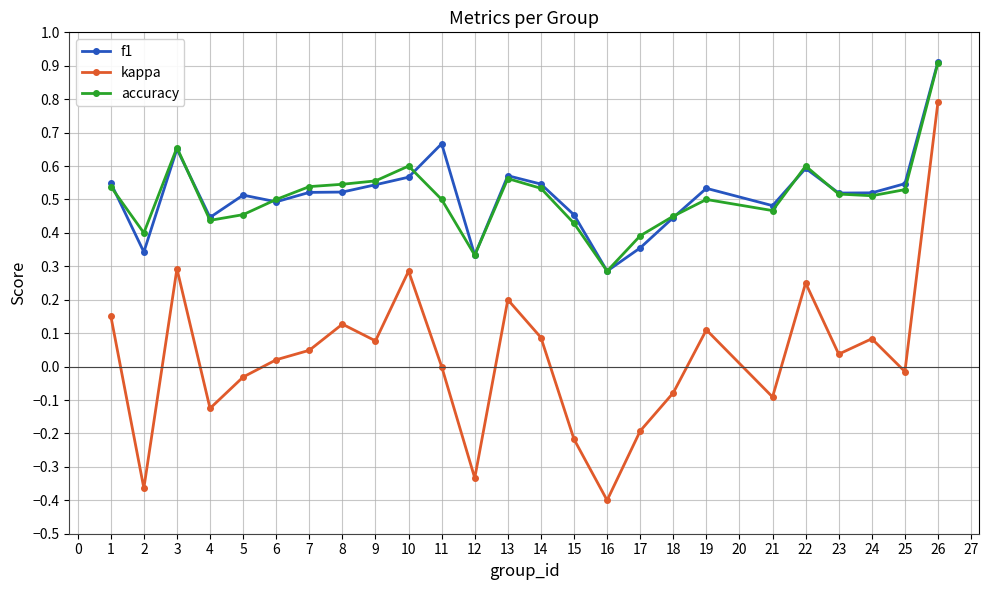

True or false: accuracy has a value of 0.5 at 1.

True